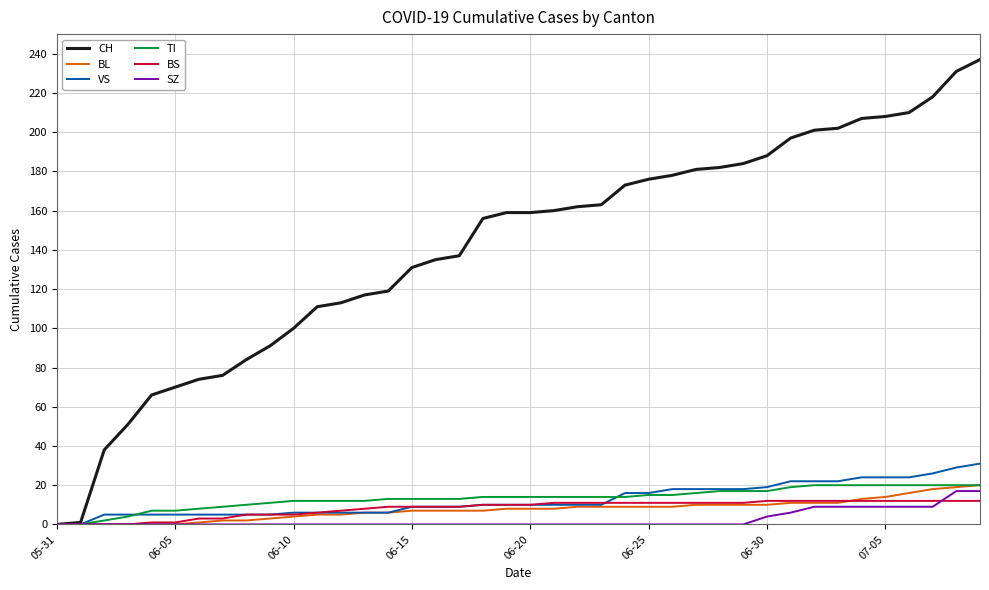

What is the maximum value for CH?

237